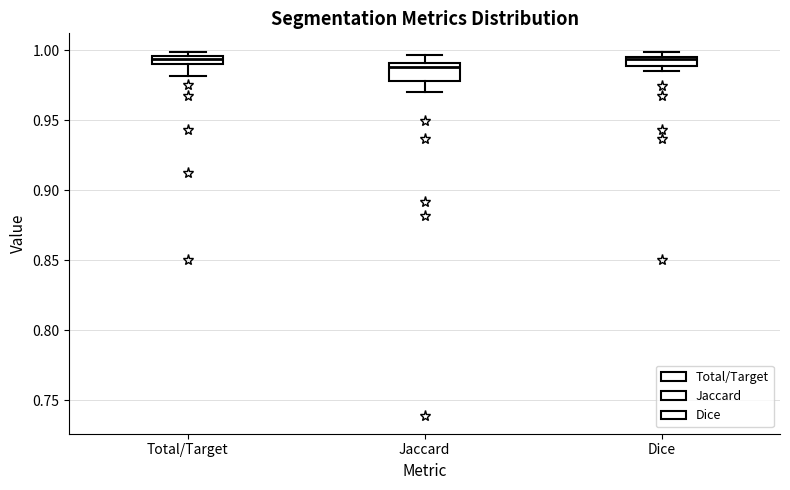

Where does the lower whisker of the box for Total/Target end on the y-axis? The values are not printed on the chart, so give them approximately, as read against the axis.

0.980